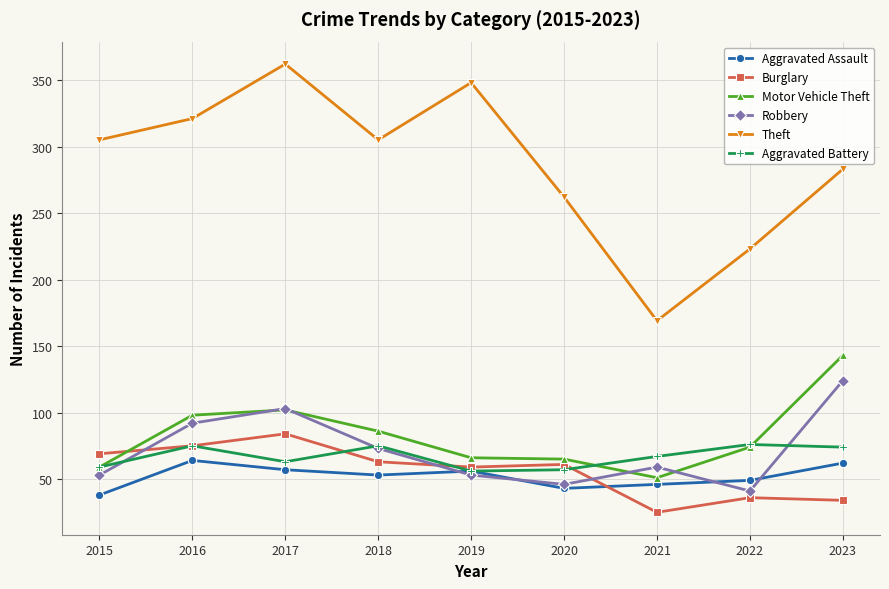

Count the number of data series in this chart.

6